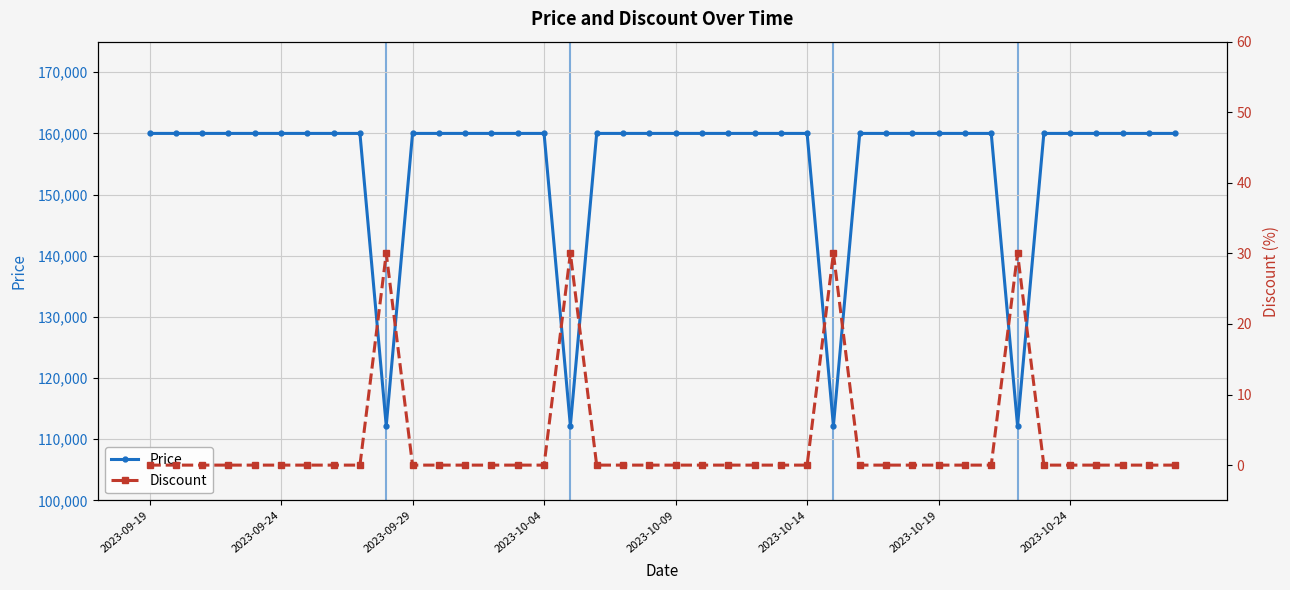

True or false: Price and Discount cross at least once.

False